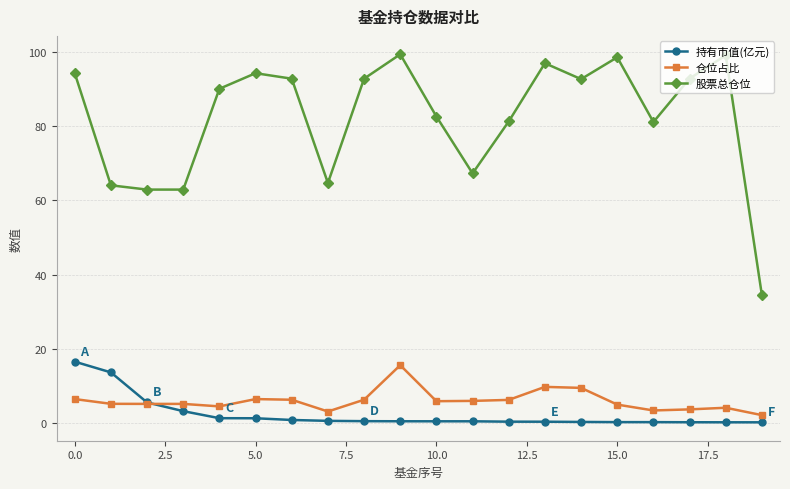

True or false: 股票总仓位 has more than 0 interior local peaks.

True